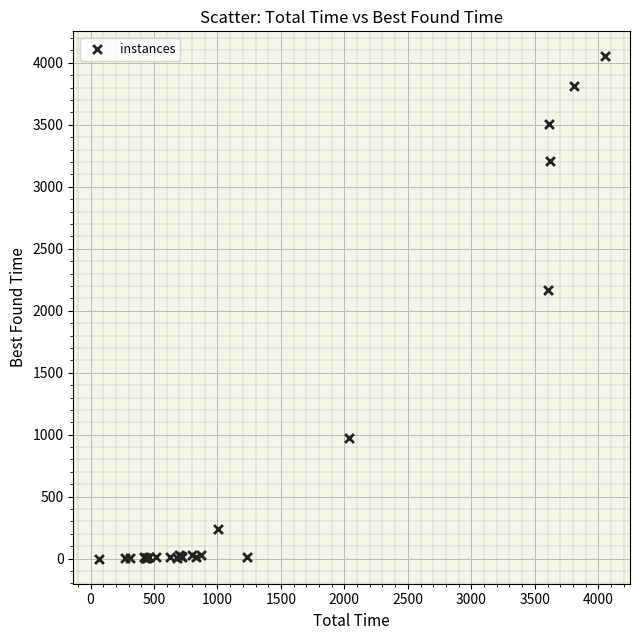

What Y value in the scatter plot is closest to 2025?

2165.8